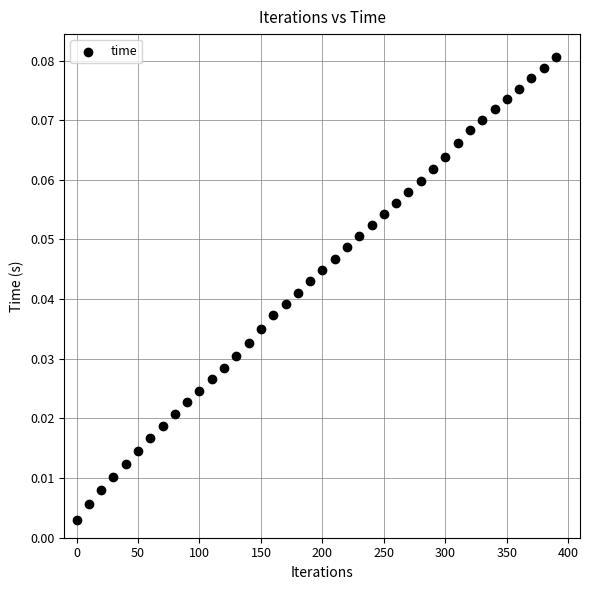

What is the range of X values (max minus min)?

390.0